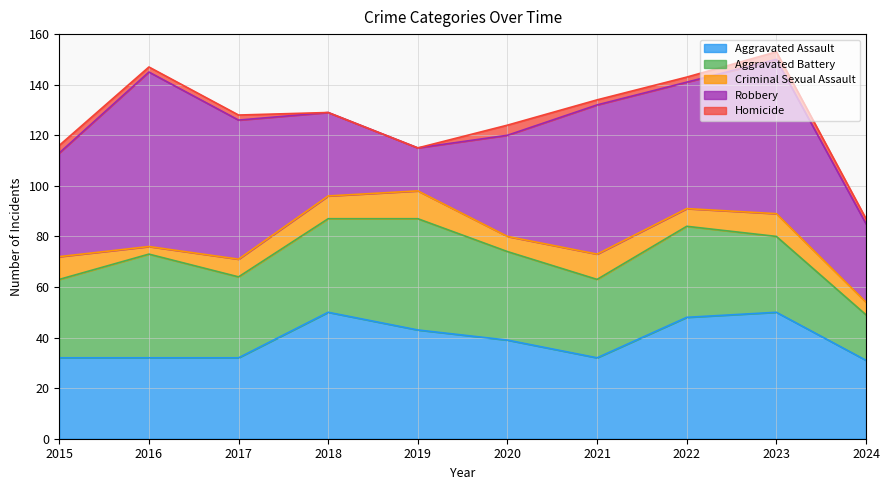

What is the approximate value of Robbery at 2024, to the nearest 5?

30